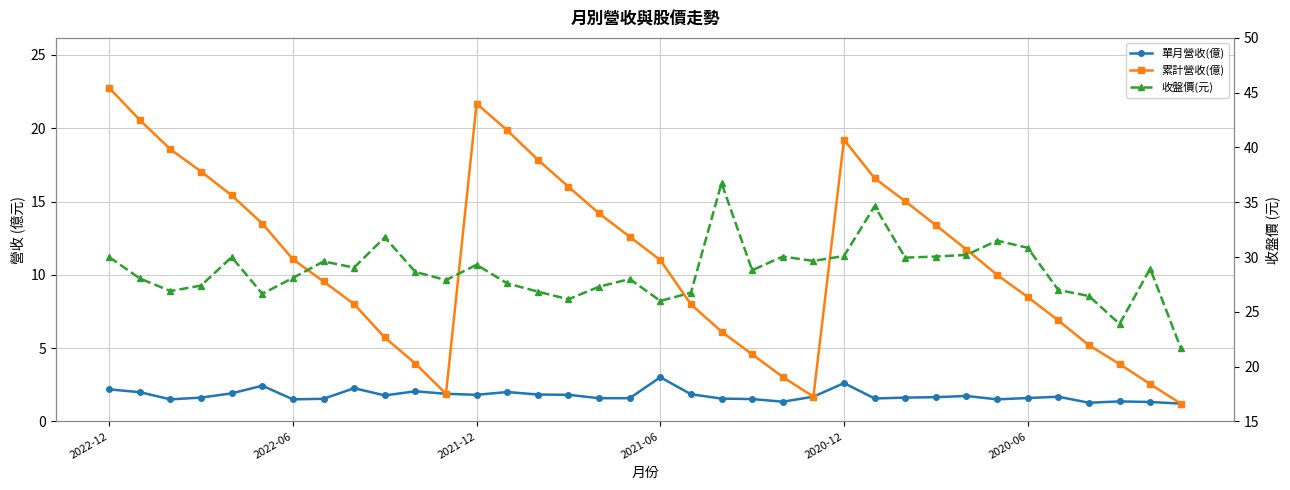

List the series in order of their overall mean, highest first.

收盤價(元), 累計營收(億), 單月營收(億)